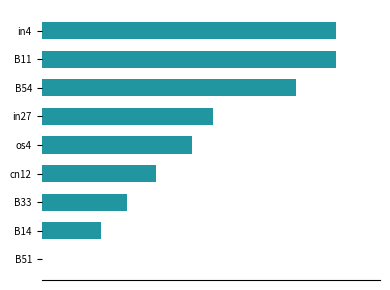

What is the difference between the second highest and second lowest values?

0.2